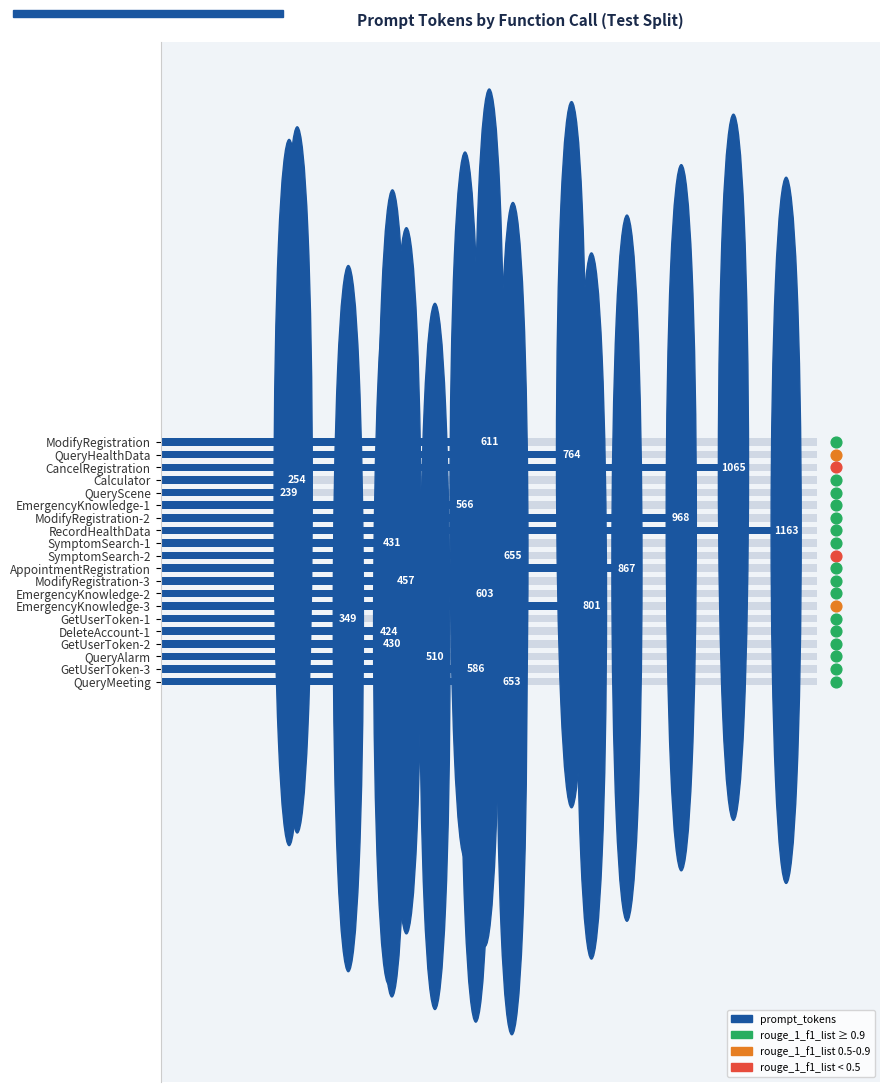

Which has a higher value, GetUserToken-3 or AppointmentRegistration?

AppointmentRegistration